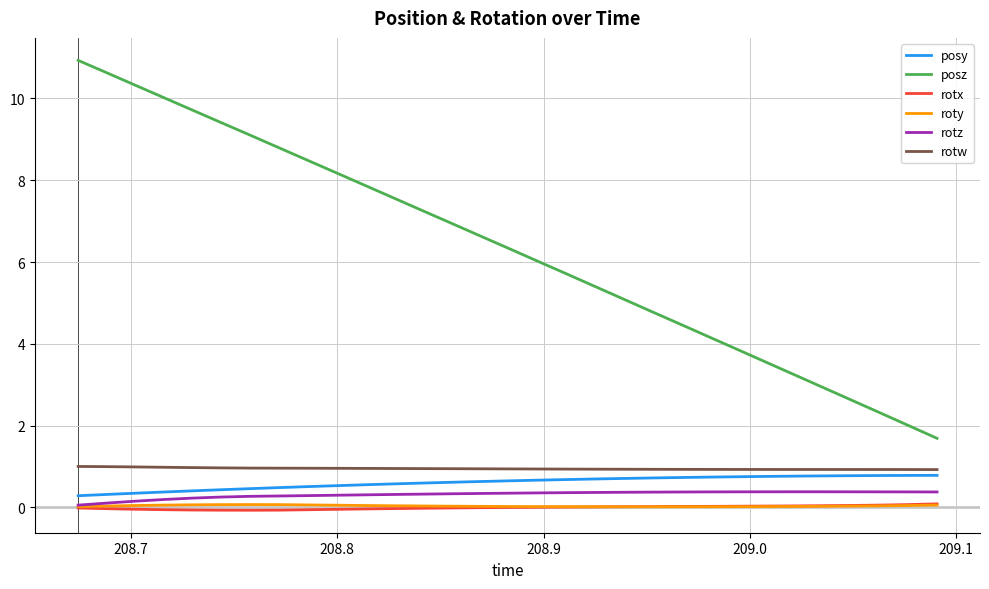

At how many categories does at least one series exceed 8?

10